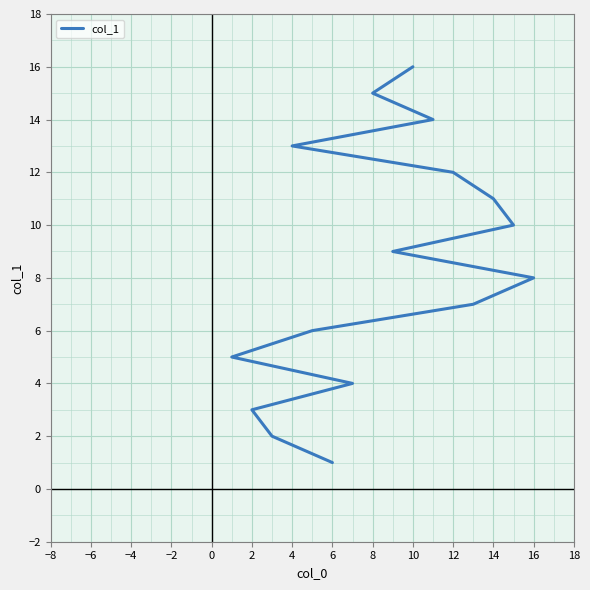

How many lines are shown in the chart?

1